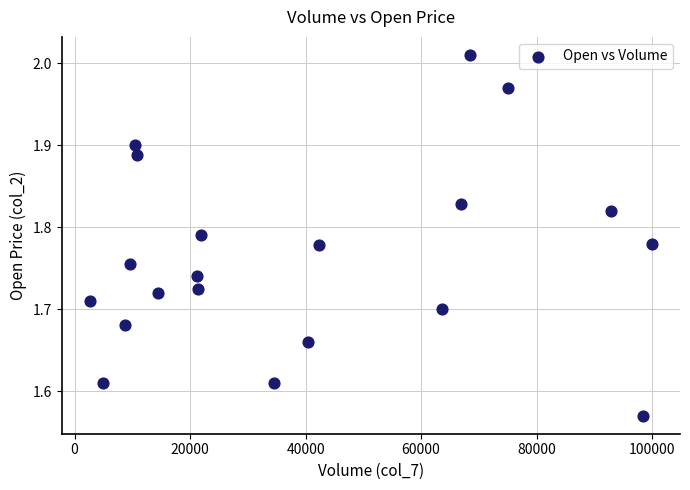

What is the range of X values (max minus min)?

97316.0